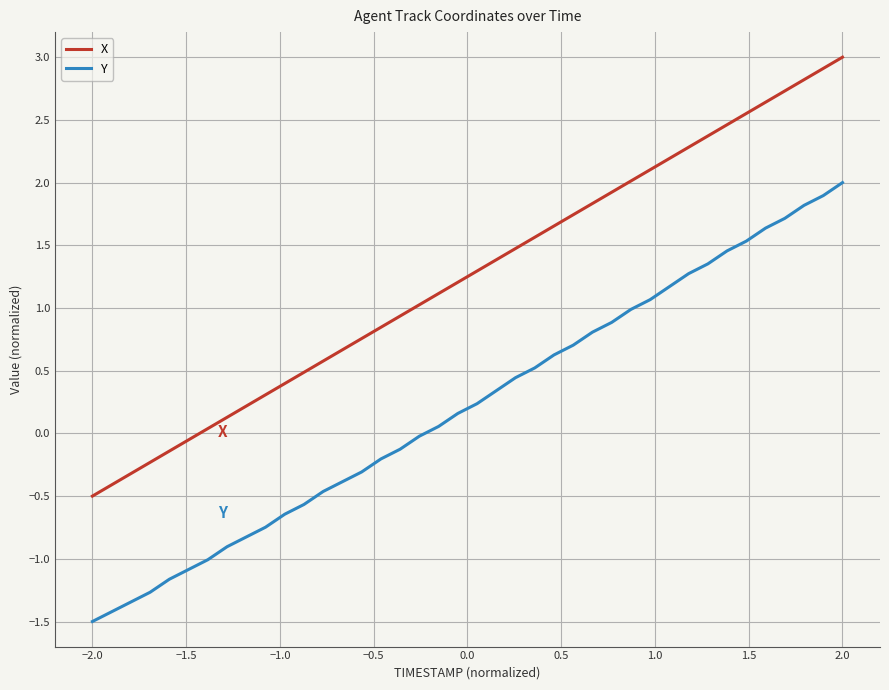

True or false: X and Y intersect in this chart.

False